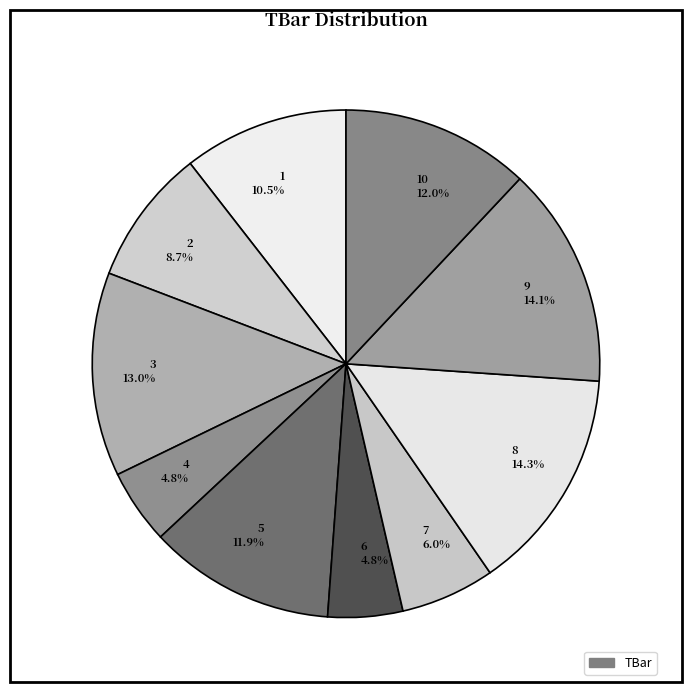

Is there any slice that represents more than half of the pie?

No